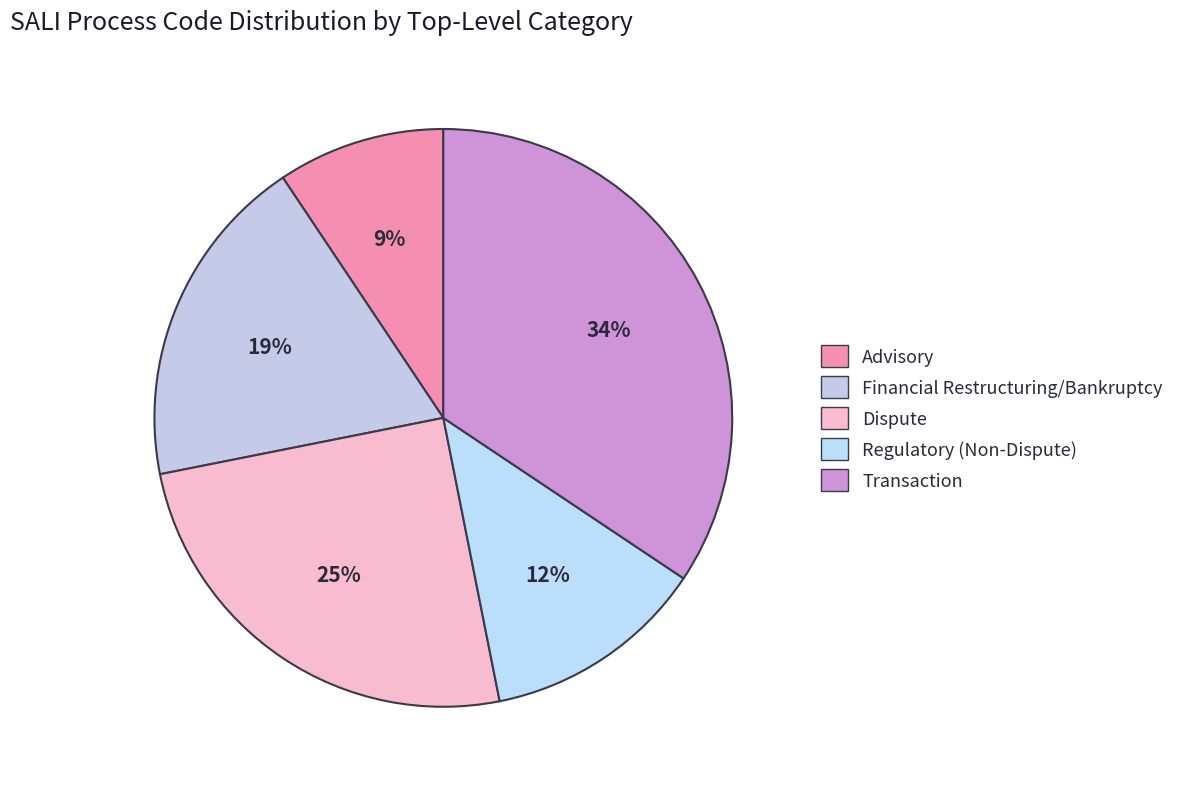

How many segments does this pie chart have?

5